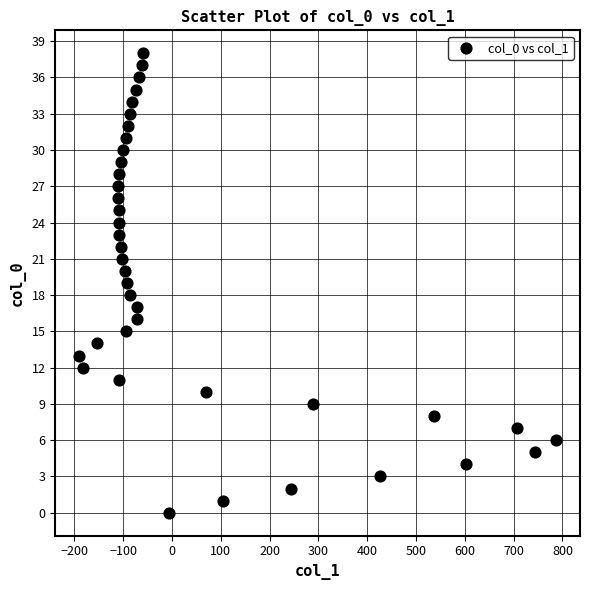

What is the range of Y values (max minus min)?

38